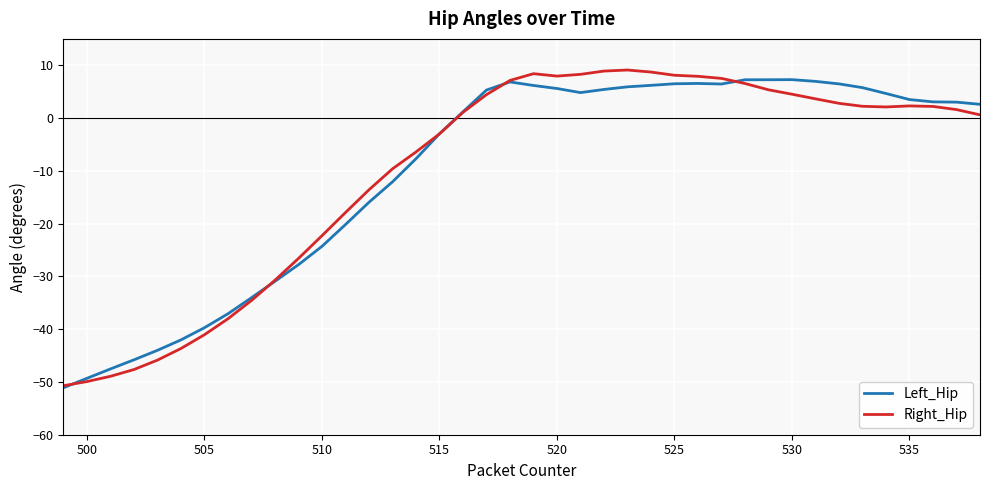

What is the minimum value for Right_Hip?

-50.7